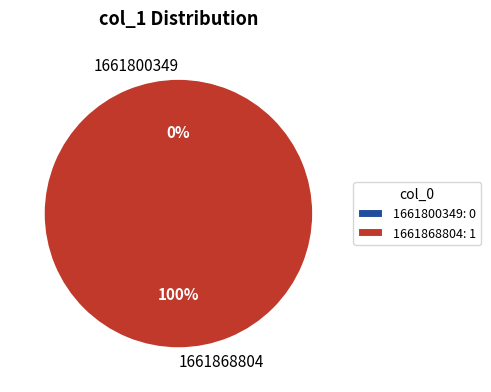

How much of the chart is everything except 1661800349?

100.0%